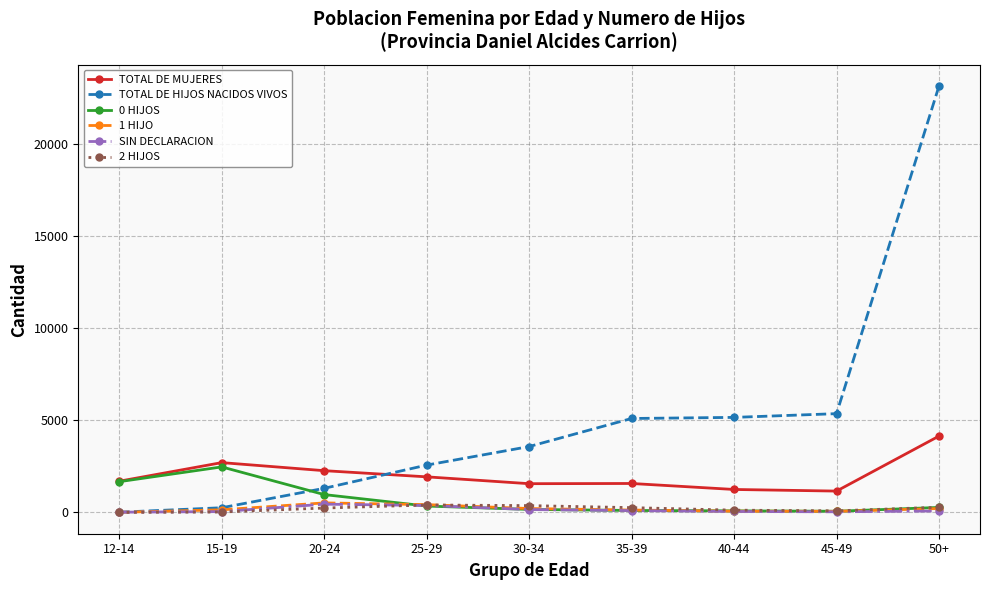

Where is TOTAL DE MUJERES nearest to the value 2655?

15-19